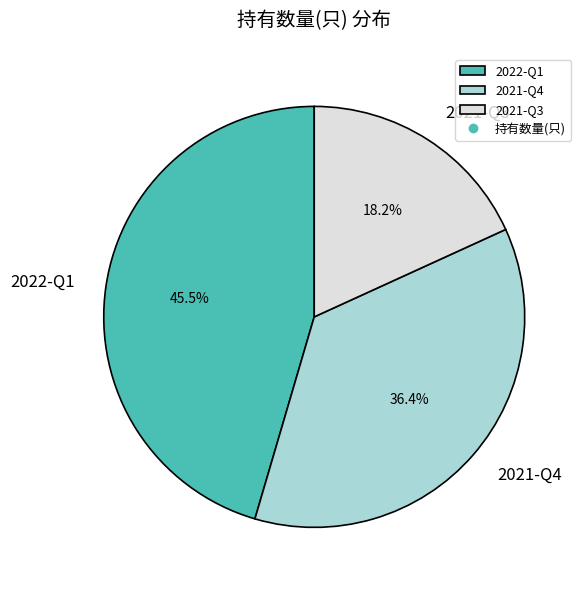

Does any single category account for the majority?

No